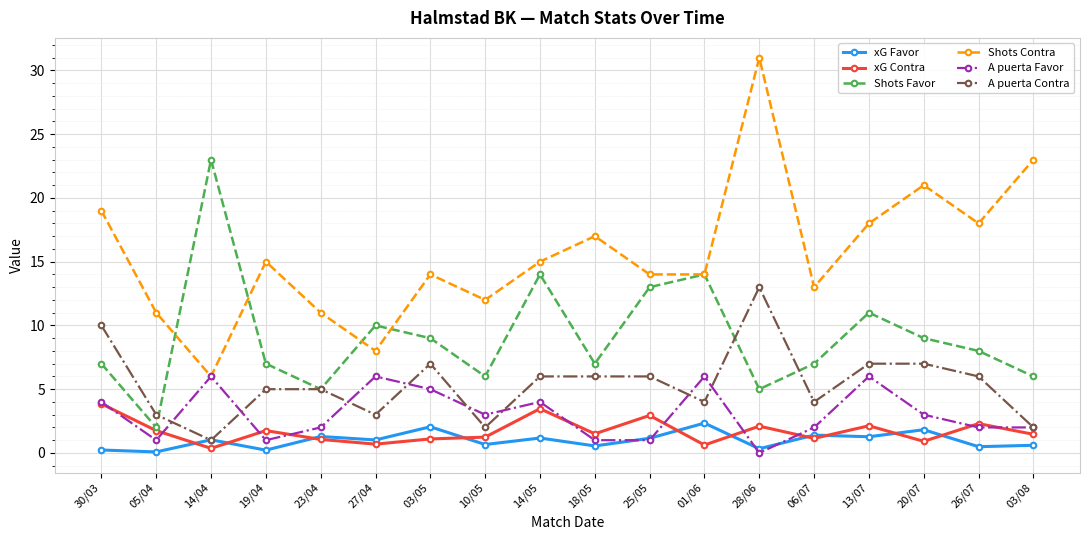

Which series has the largest total across all categories?

Shots Contra